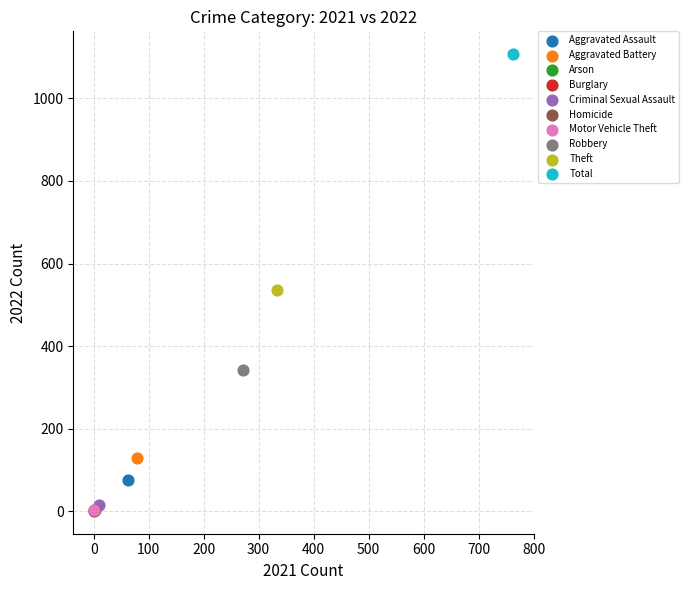

Which series reaches the maximum Y coordinate?

Total